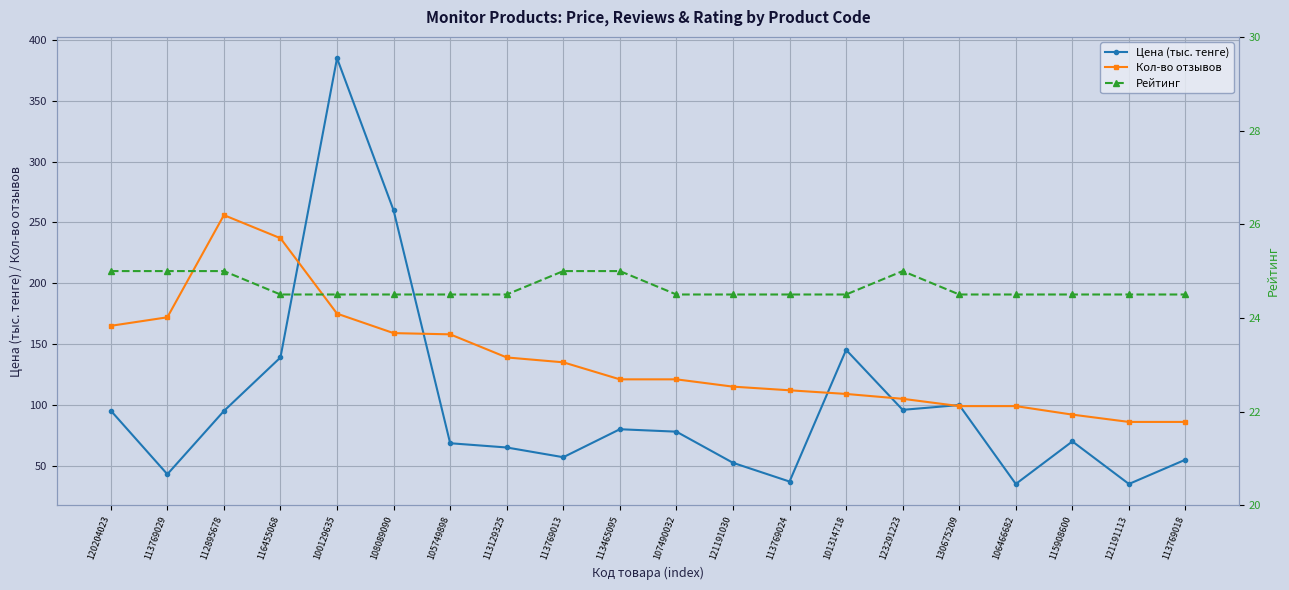

What is the average value of the Кол-во отзывов series?

137.1